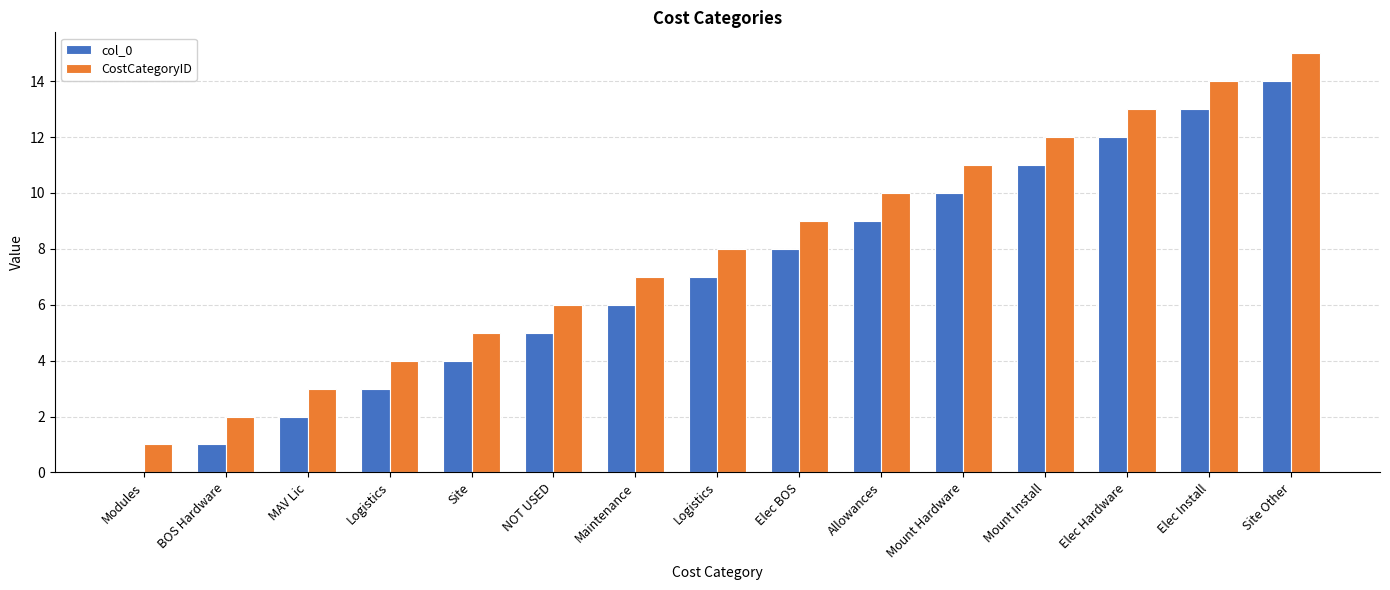

How many series are shown in this chart?

2